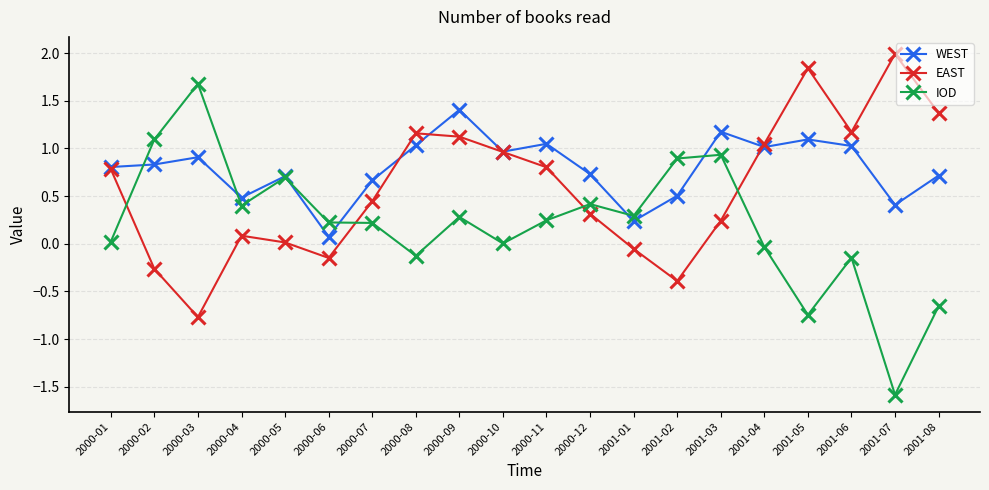

Read the EAST value at 2000-03.

-0.8